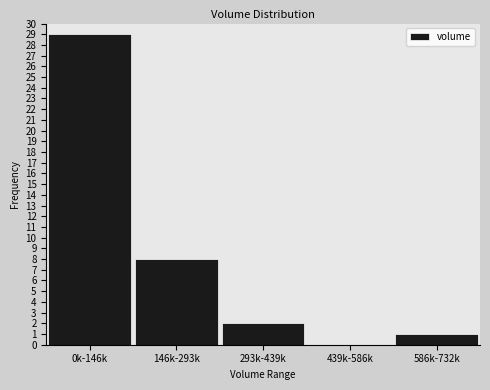

Reading left to right, transcribe all the data shown in this chart.

0k-146k=29	146k-293k=8	293k-439k=2	439k-586k=0	586k-732k=1